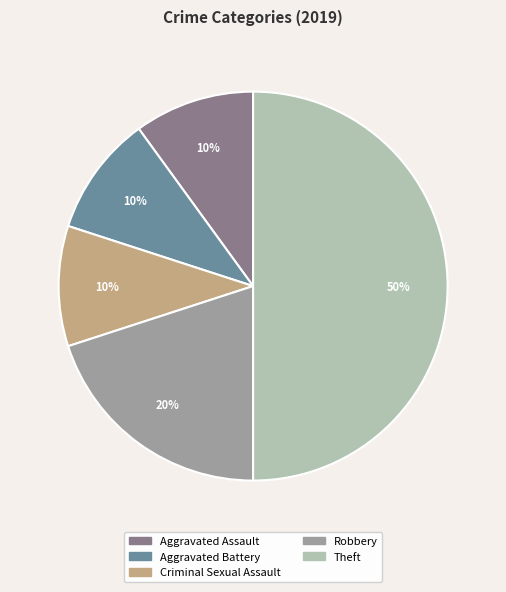

To the nearest percent, what portion does Robbery represent?

20%